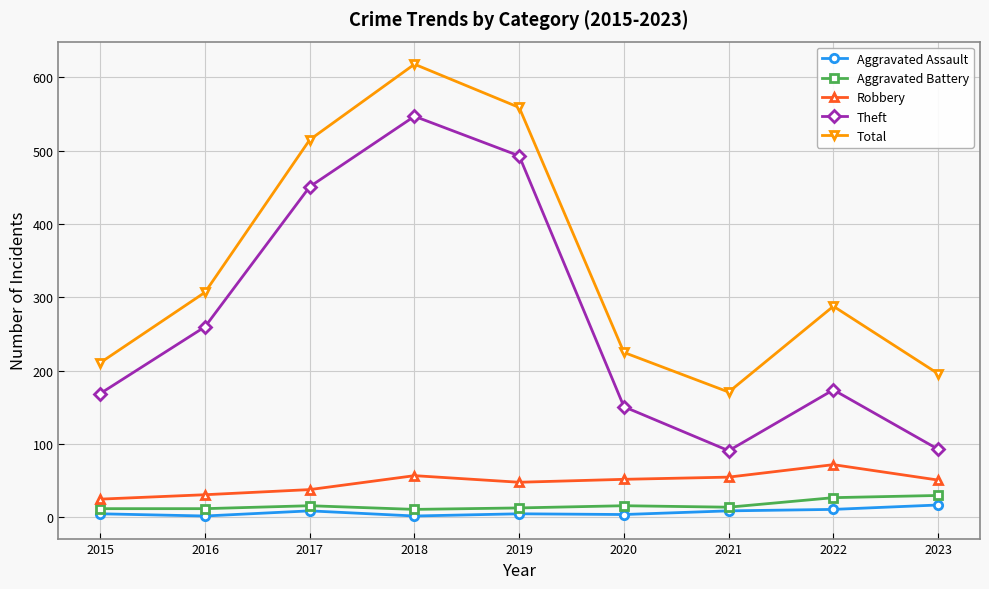

Which series changed the most between 2016 and 2018?

Total